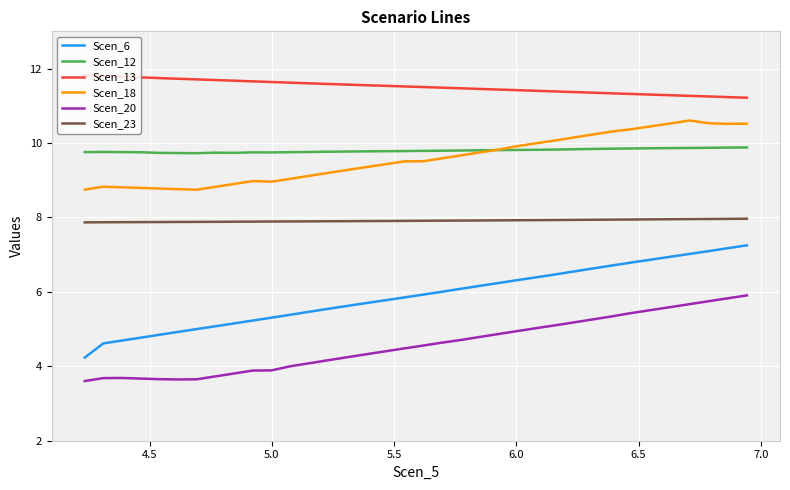

Which series has the largest range (max minus min)?

Scen_6